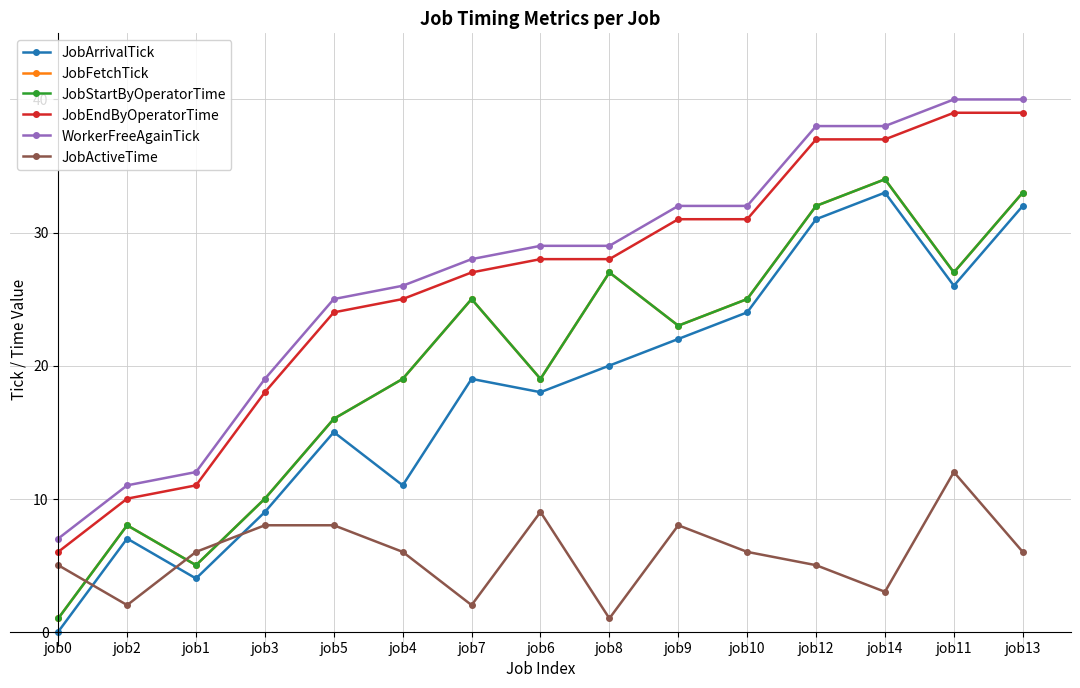

Rank the series at job3 from lowest to highest value.

JobActiveTime, JobArrivalTick, JobFetchTick, JobStartByOperatorTime, JobEndByOperatorTime, WorkerFreeAgainTick